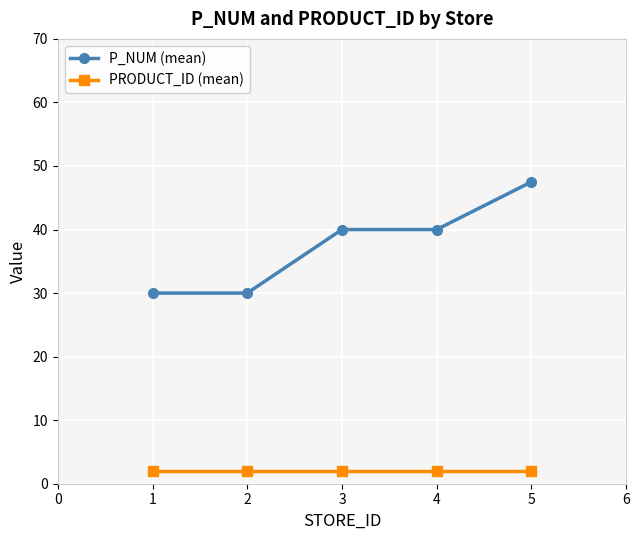

What is the approximate value of P_NUM (mean) at 2?

30.0